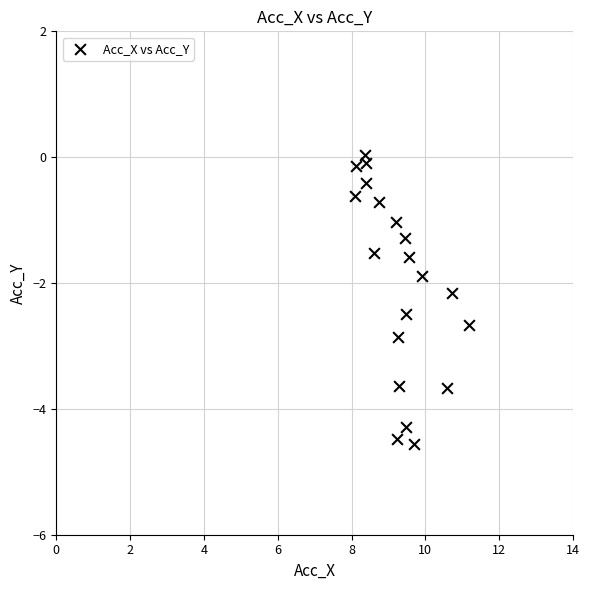

What is the range of X values (max minus min)?

3.1